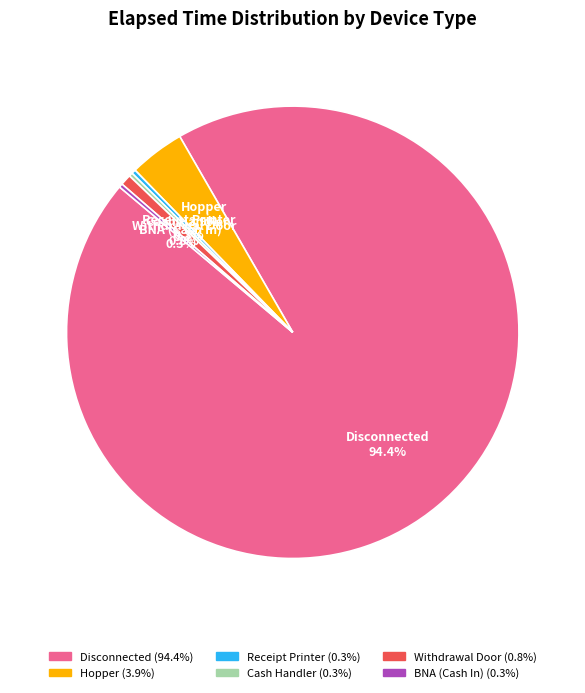

What portion of the pie excludes Disconnected?

5.6%